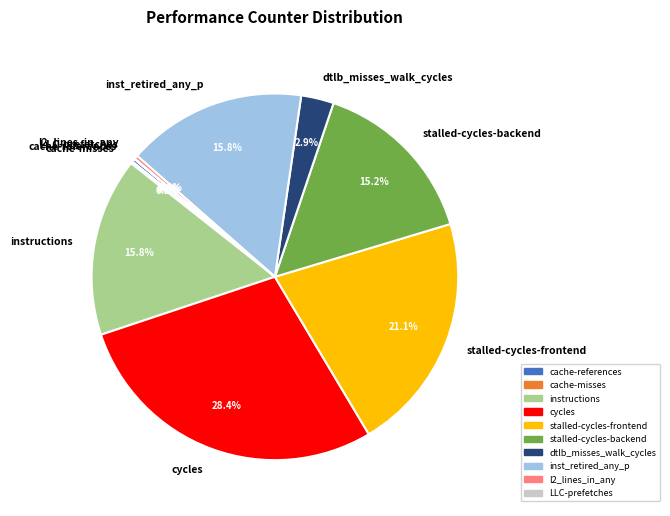

True or false: instructions accounts for 16% of the total.

True